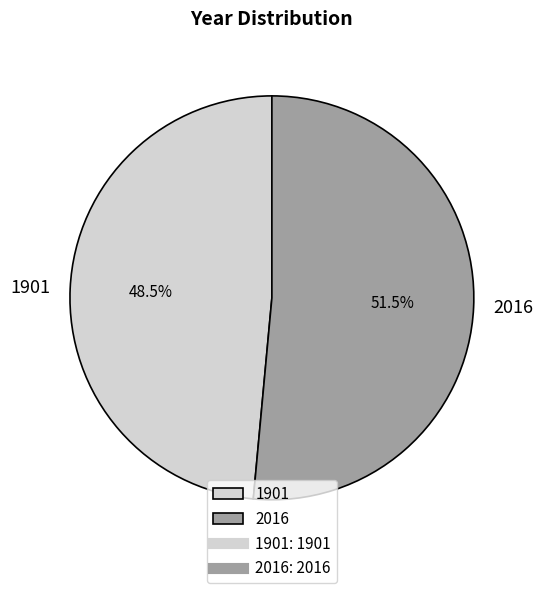

Between 1901 and 2016, which is larger?

2016